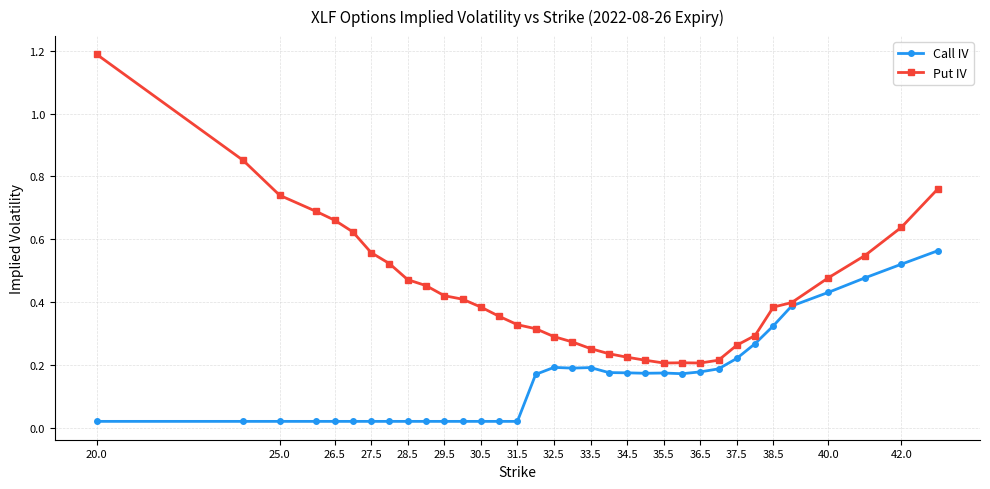

How many Put IV values are between 0 and 1?

33